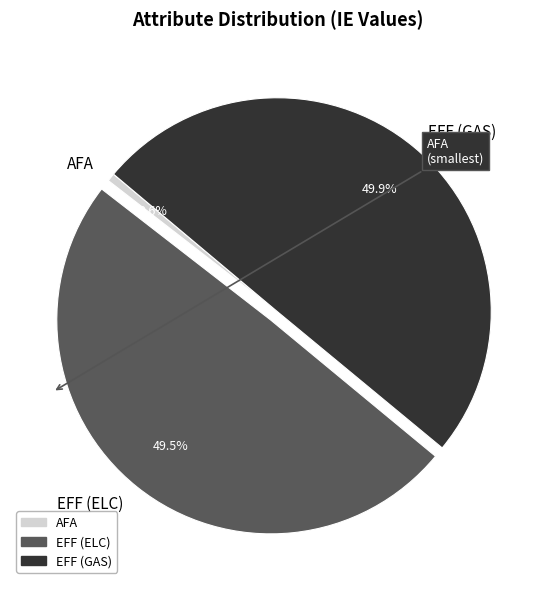

Which category has the smallest portion of the pie?

AFA